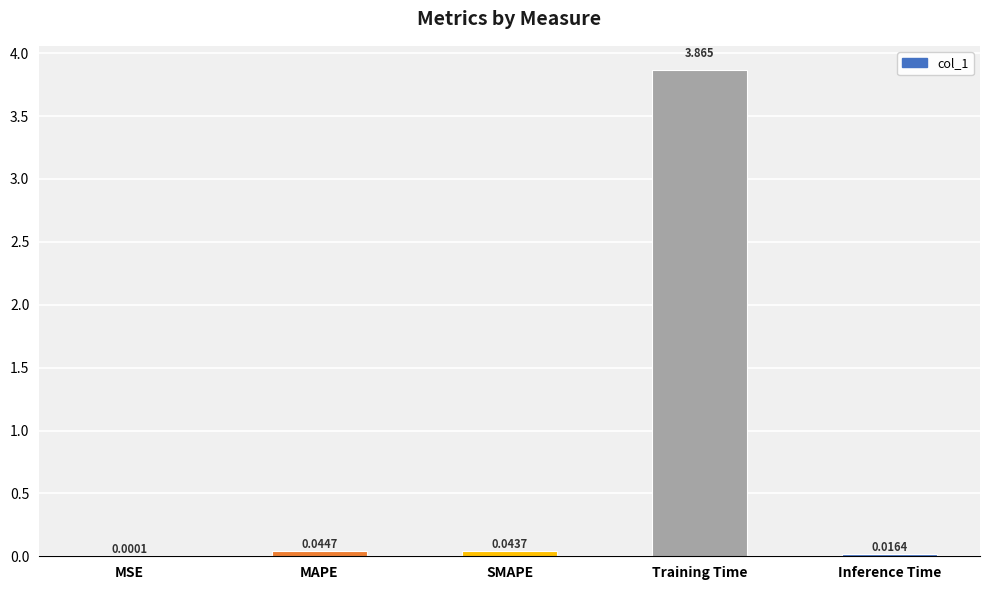

How many series are shown in this chart?

1